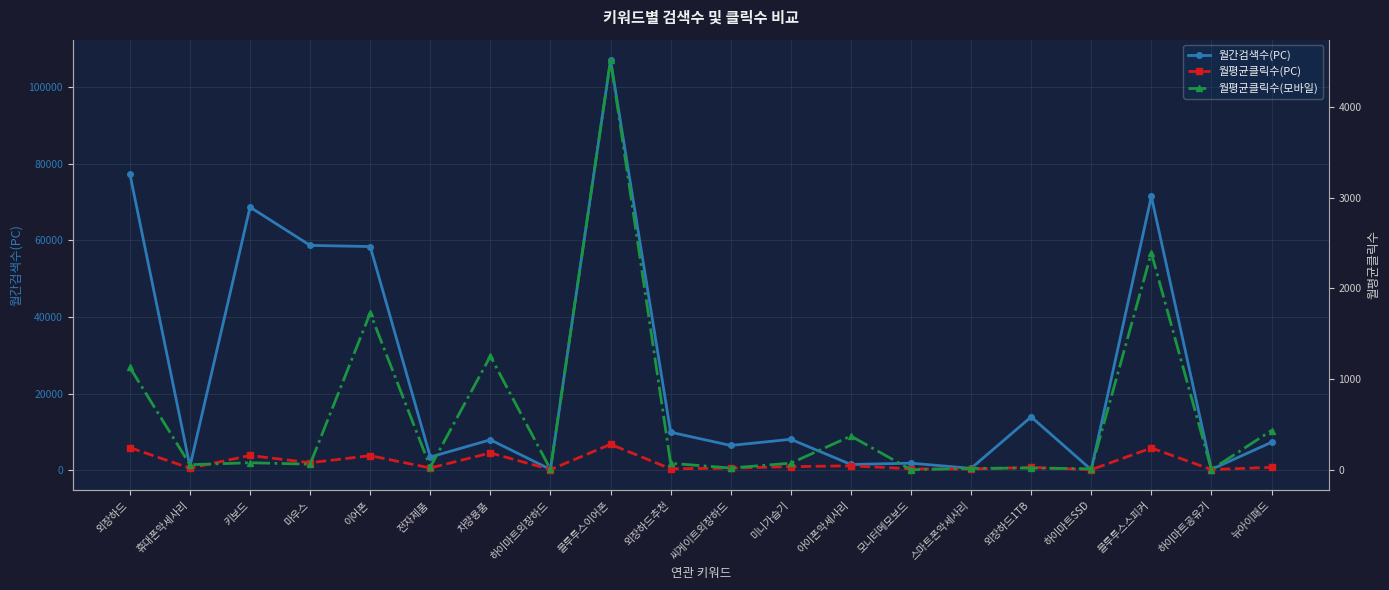

List the labels in order of 월평균클릭수(모바일) value, smallest first.

모니터메모보드, 하이마트공유기, 하이마트외장하드, 하이마트SSD, 스마트폰악세사리, 씨게이트외장하드, 외장하드1TB, 전자제품, 휴대폰악세사리, 마우스, 외장하드추천, 미니가습기, 키보드, 아이폰악세사리, 뉴아이패드, 외장하드, 차량용품, 이어폰, 블루투스스피커, 블루투스이어폰